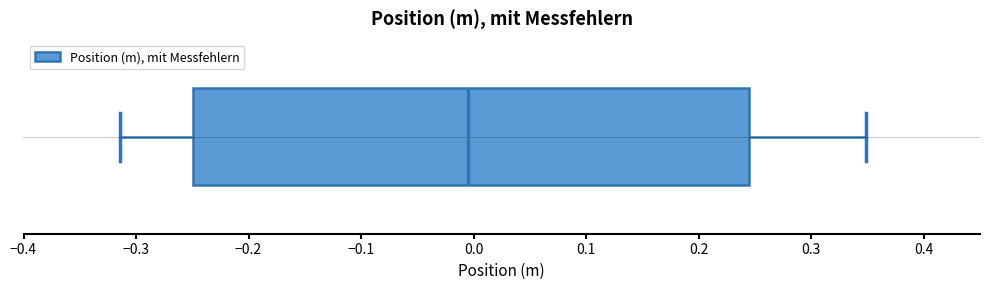

Read this box plot against the x-axis: the position of the median line, the range covered by the box, and the ends of both whiskers. The values are not printed on the chart, so give them approximately, as read against the axis.

median -0.01, box -0.25 to 0.24, whiskers -0.31 to 0.35